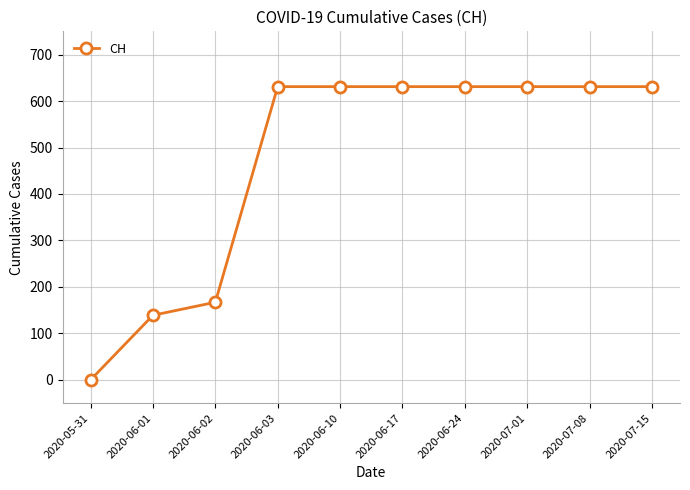

Which has a higher value, 2020-06-02 or 2020-06-17?

2020-06-17